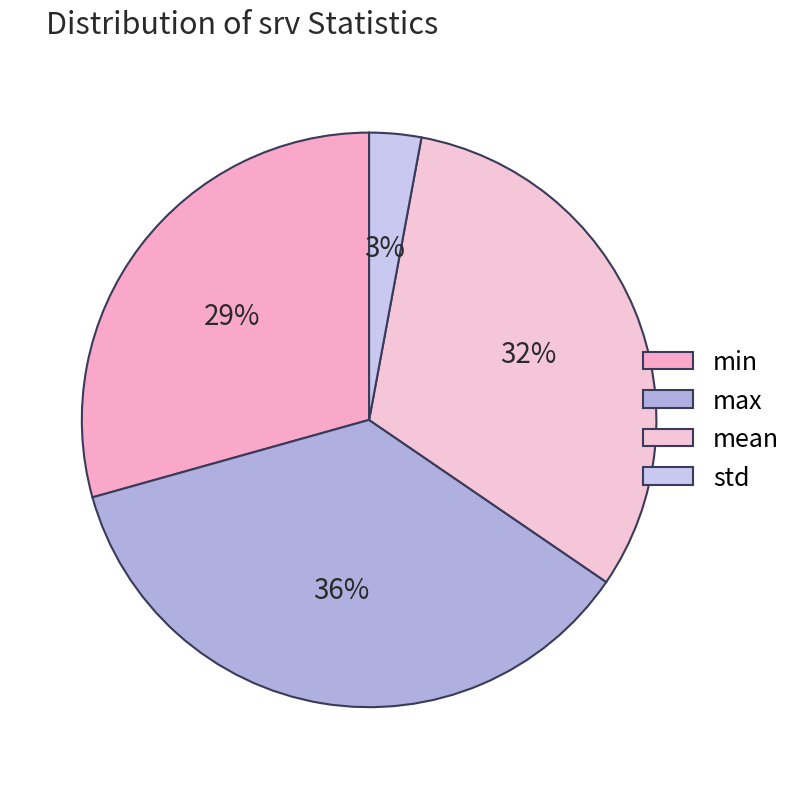

Which category has the smallest portion of the pie?

std